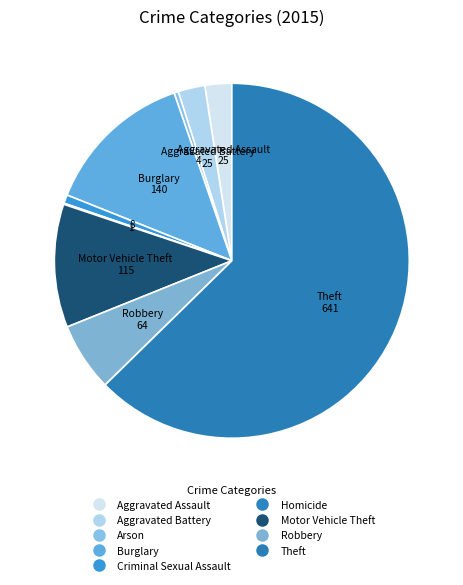

Rank the categories by value from lowest to highest.

Homicide, Arson, Criminal Sexual Assault, Aggravated Assault, Aggravated Battery, Robbery, Motor Vehicle Theft, Burglary, Theft